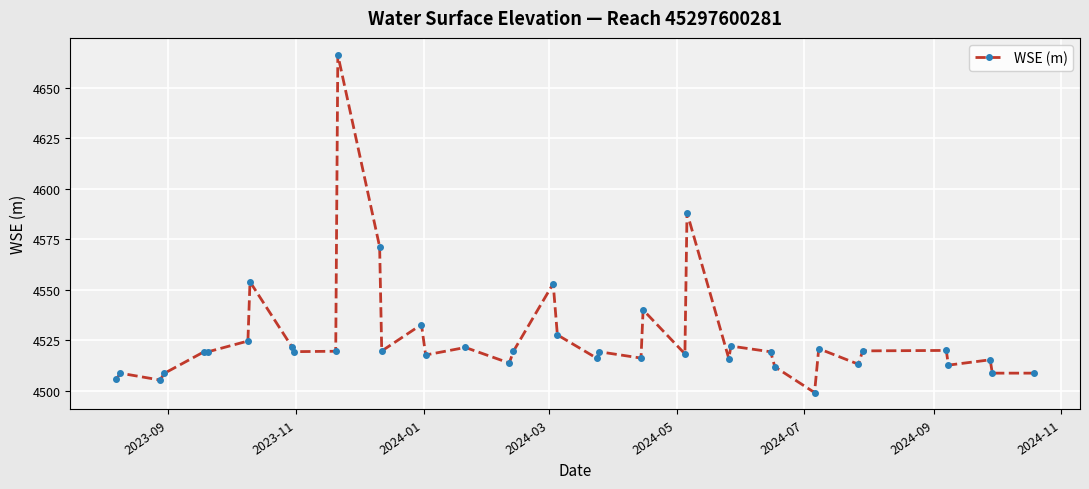

True or false: the data has more than 0 interior local peaks.

True